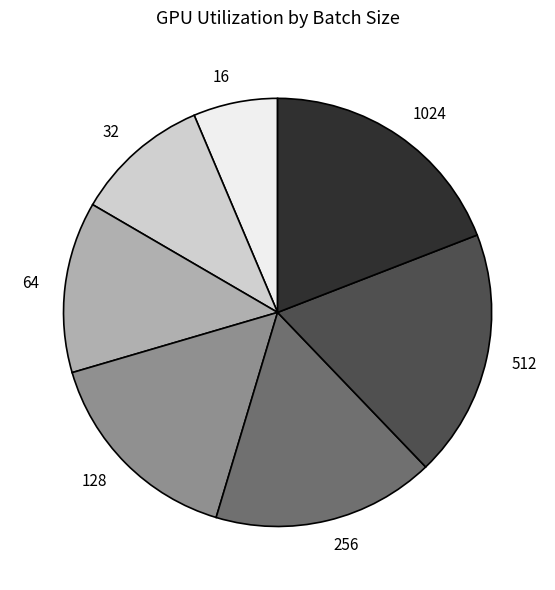

What is the smallest slice in the pie chart?

16